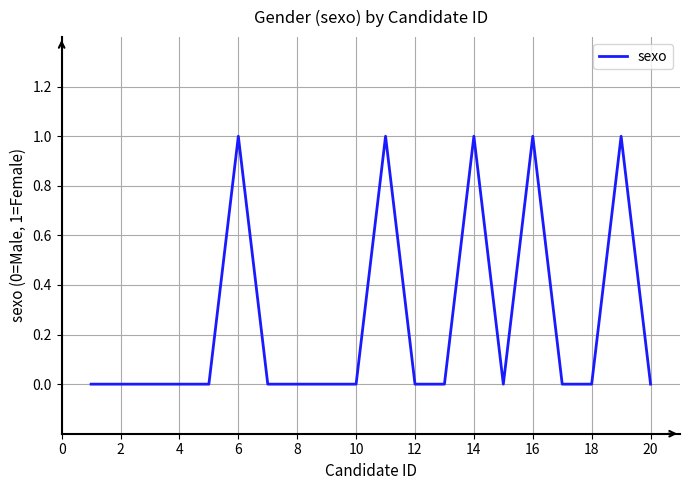

Does the chart have visible grid lines?

Yes